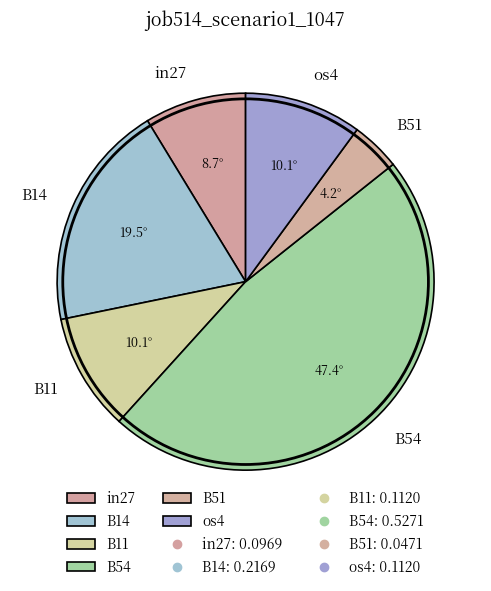

Is it true that B14 is 20% of the pie?

True